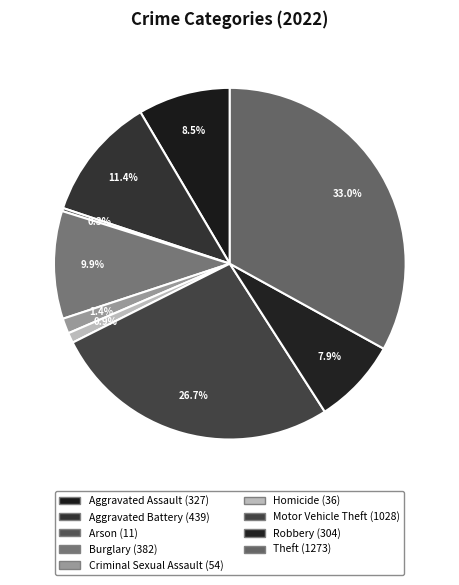

Does Robbery account for over 50% of the chart?

No